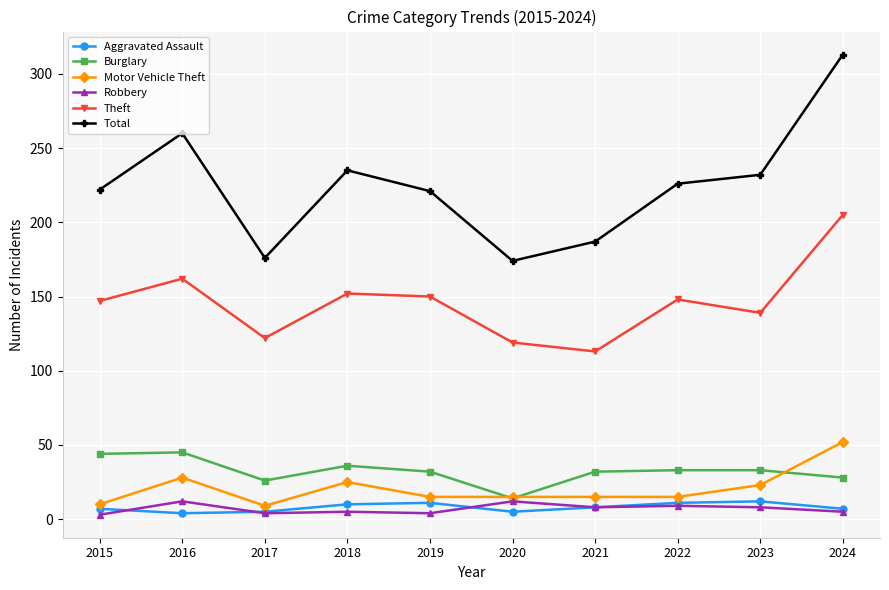

Is the value of Burglary at 2023 greater than the value of Theft at 2022?

No